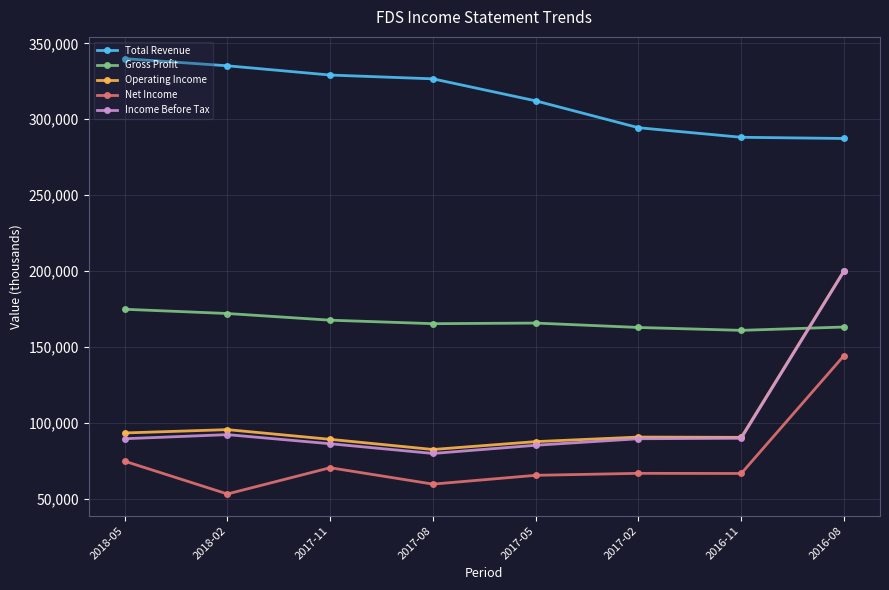

What are all the series names shown in the legend?

Total Revenue, Gross Profit, Operating Income, Net Income, Income Before Tax